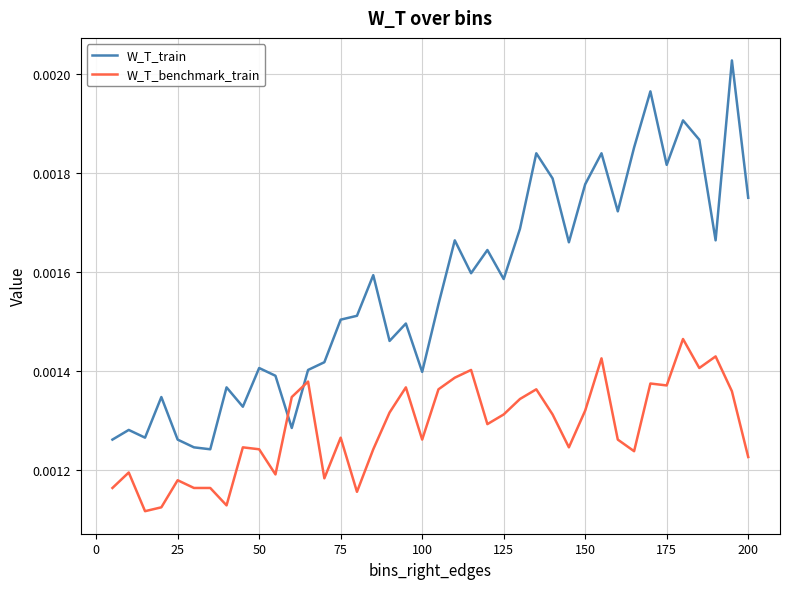

What are all the series names shown in the legend?

W_T_train, W_T_benchmark_train